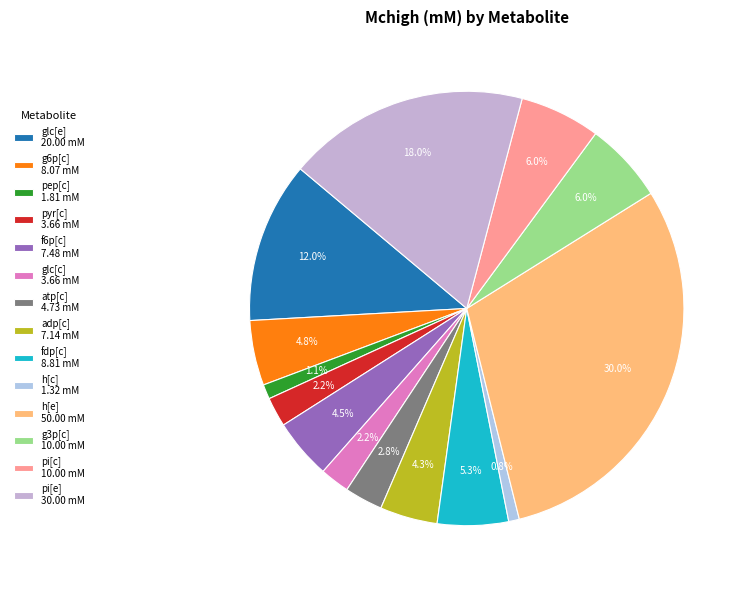

Count the number of slices in the pie.

14